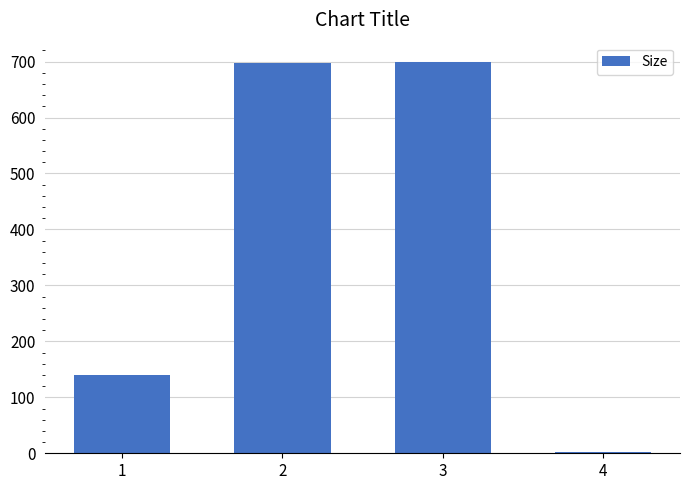

Count the number of values greater than 696.

2